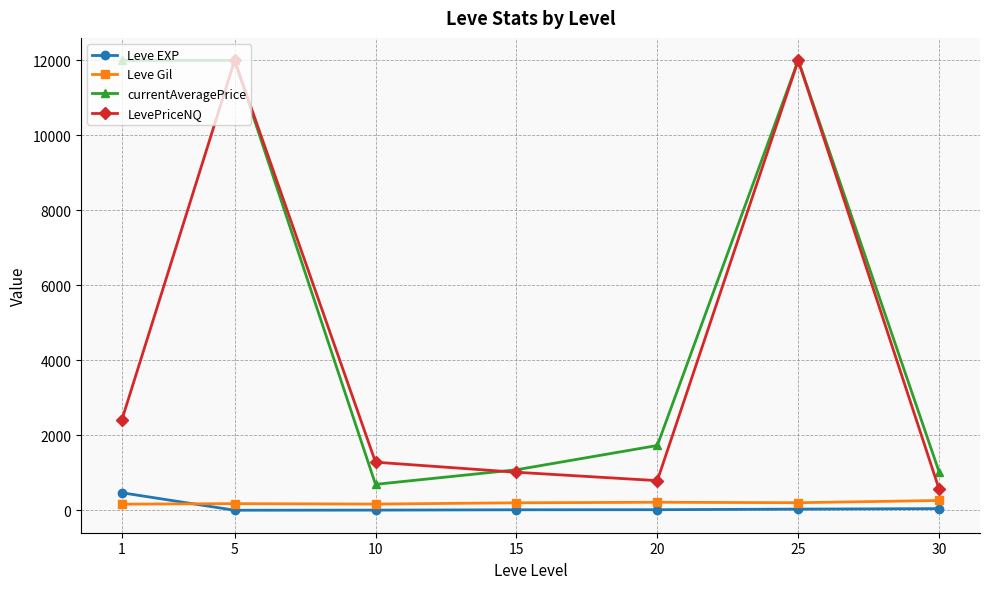

The value of currentAveragePrice at 5 is 12000.0. True or false?

True